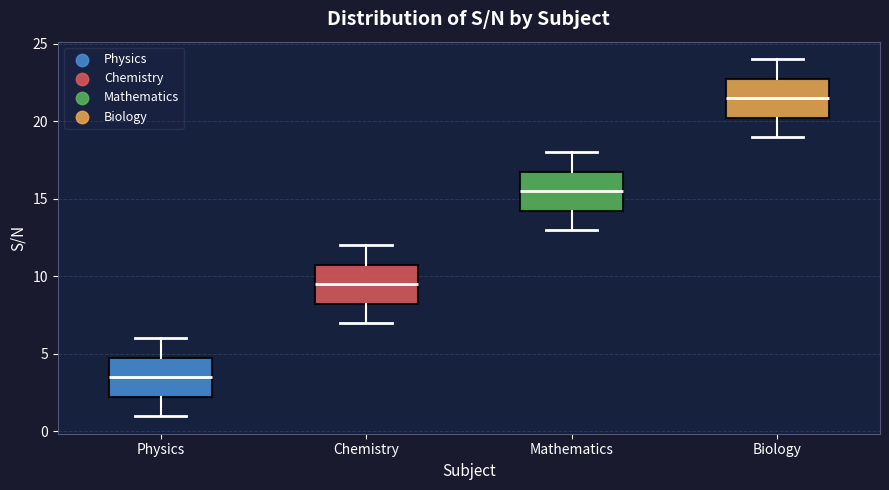

Which box has the lowest median line?

Physics